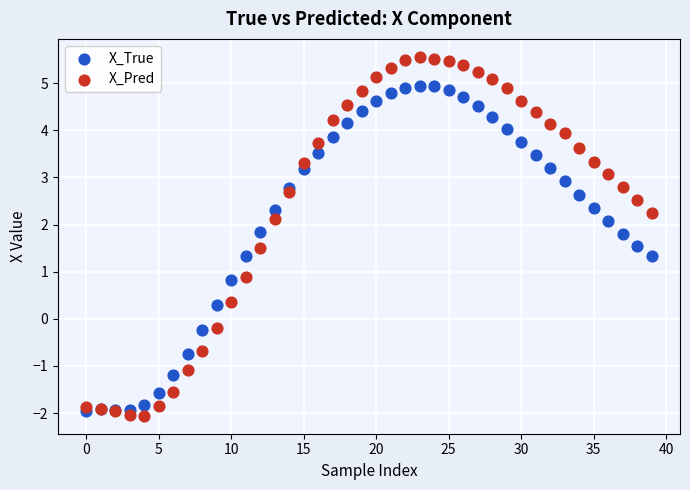

Which series reaches the maximum Y coordinate?

X_Pred